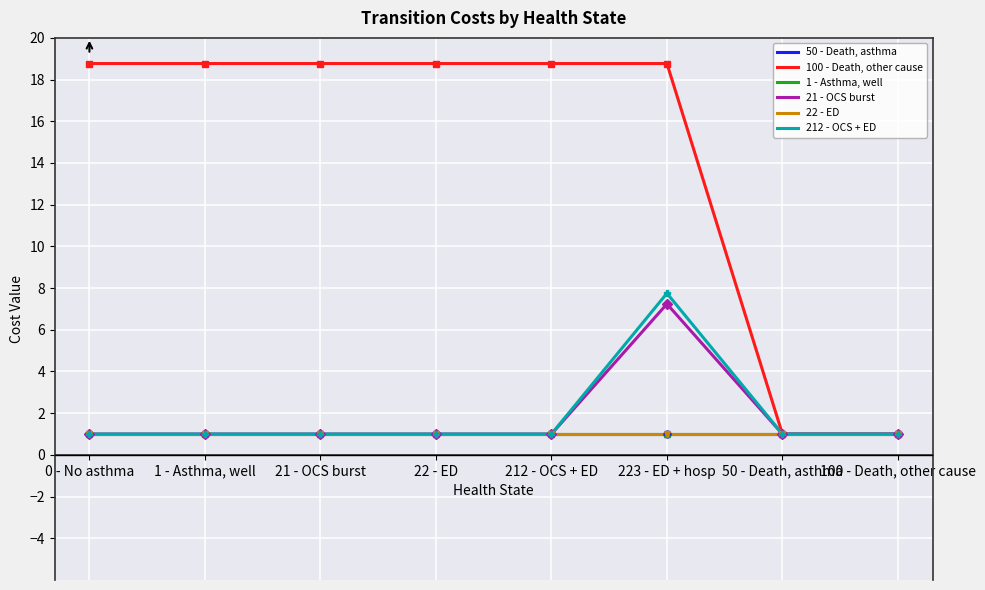

How many 212 - OCS + ED values are between 1 and 2?

7